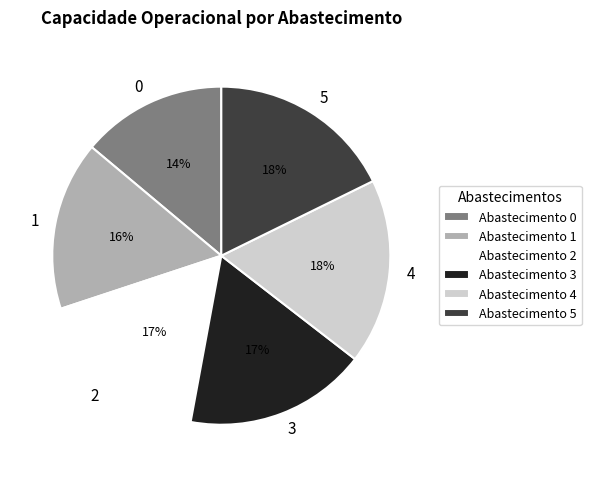

Between 4 and 2, which is larger?

4